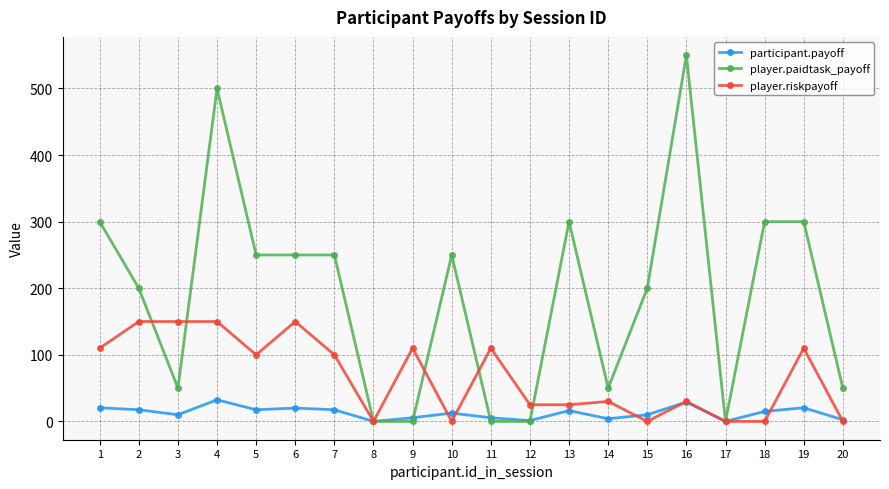

Where is the first local maximum for player.paidtask_payoff?

4